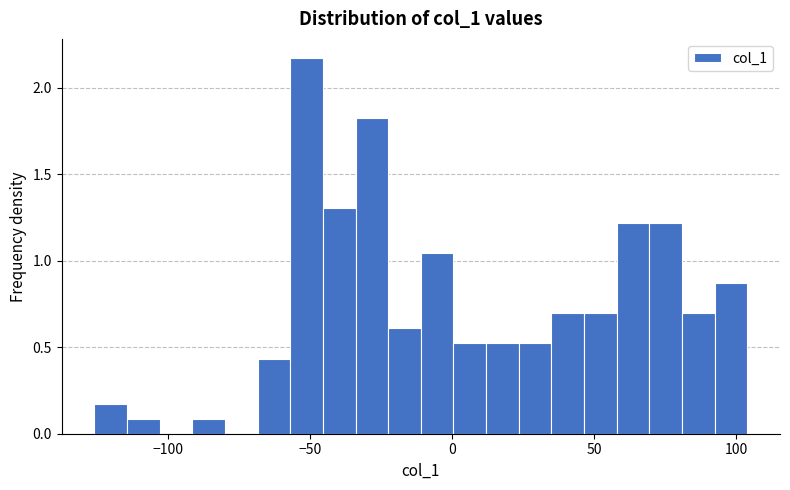

Around what value on the x-axis is the tallest bar? Give the approximate position of its centre, as read against the axis.

-50